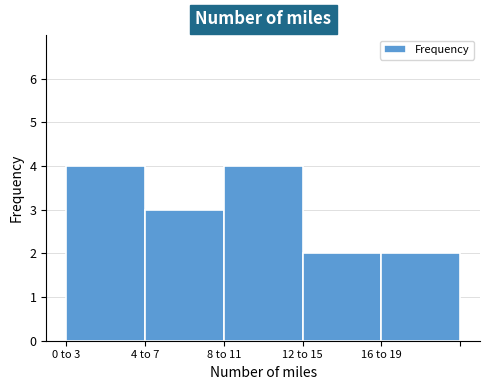

Reading left to right, transcribe all the data shown in this chart.

0 to 3=4	4 to 7=3	8 to 11=4	12 to 15=2	16 to 19=2